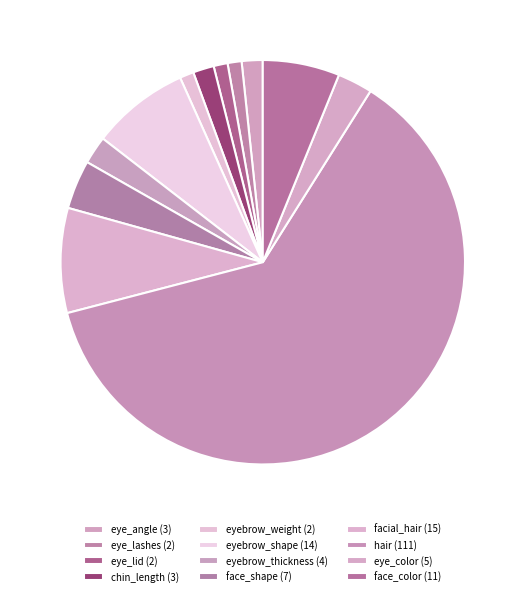

Count the number of slices in the pie.

12